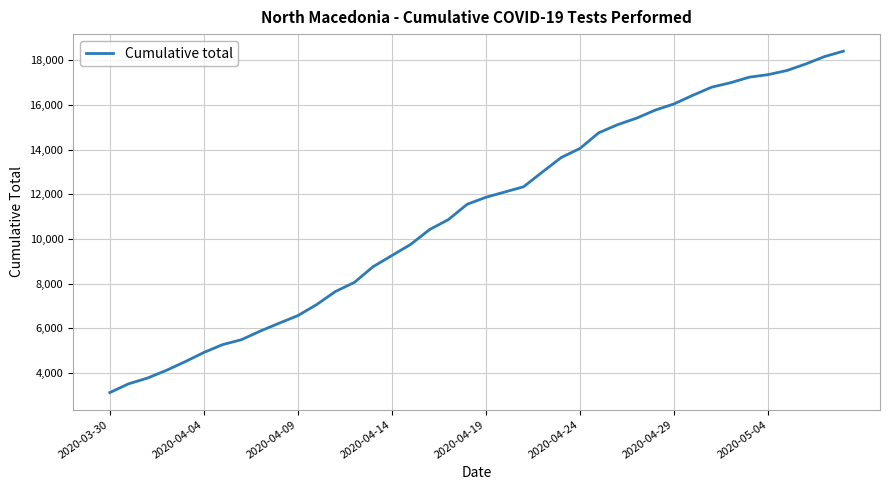

What is the difference between the second highest and second lowest values?

14650